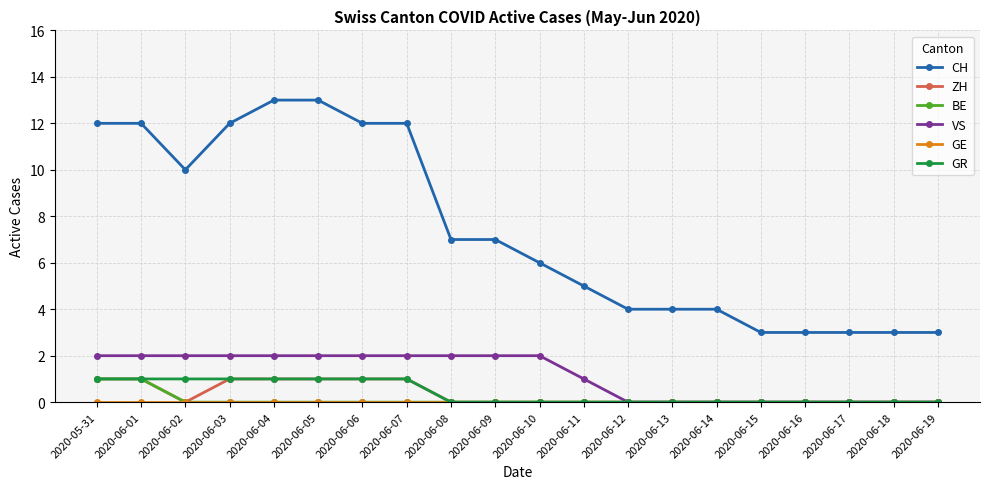

What is the maximum value shown in the chart?

13